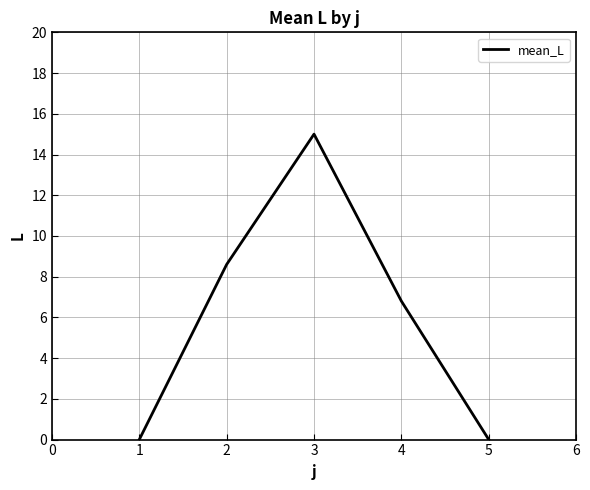

What is the change in value from 2 to 3?

+6.4